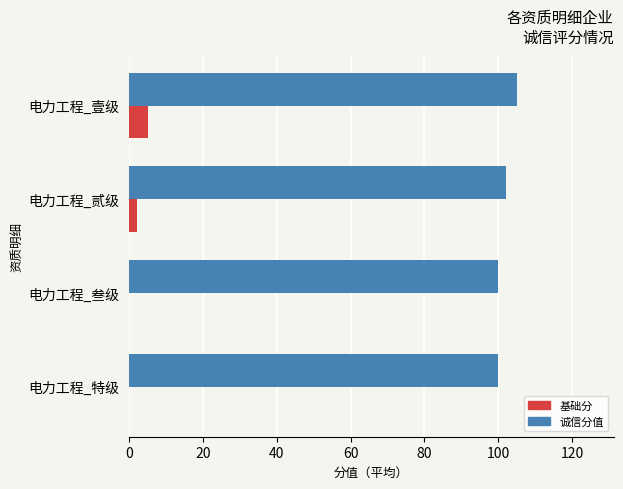

What value does the 诚信分值 series have at 电力工程_特级?

100.0